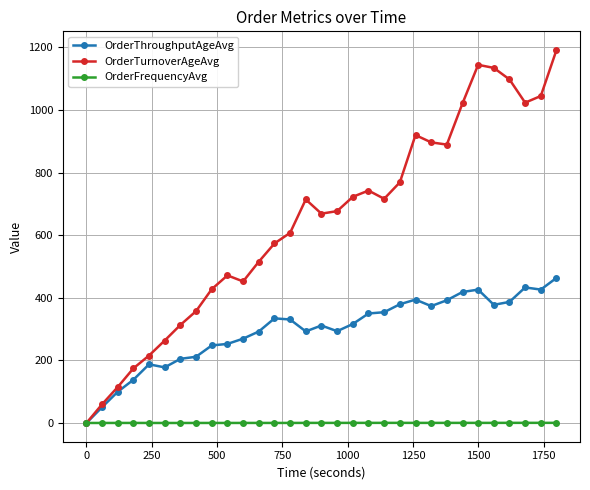

True or false: OrderFrequencyAvg has more than 0 interior local peaks.

True